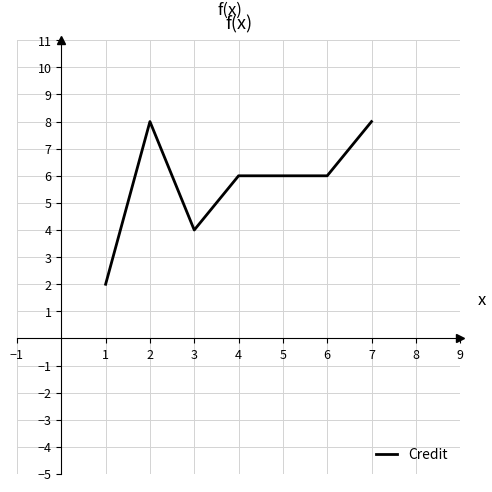

Where is the first local minimum?

3